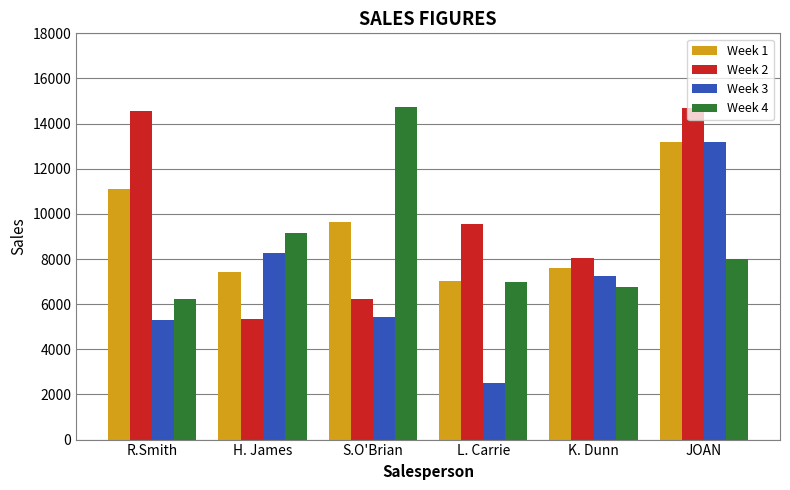

What is the maximum value for Week 1?

13205